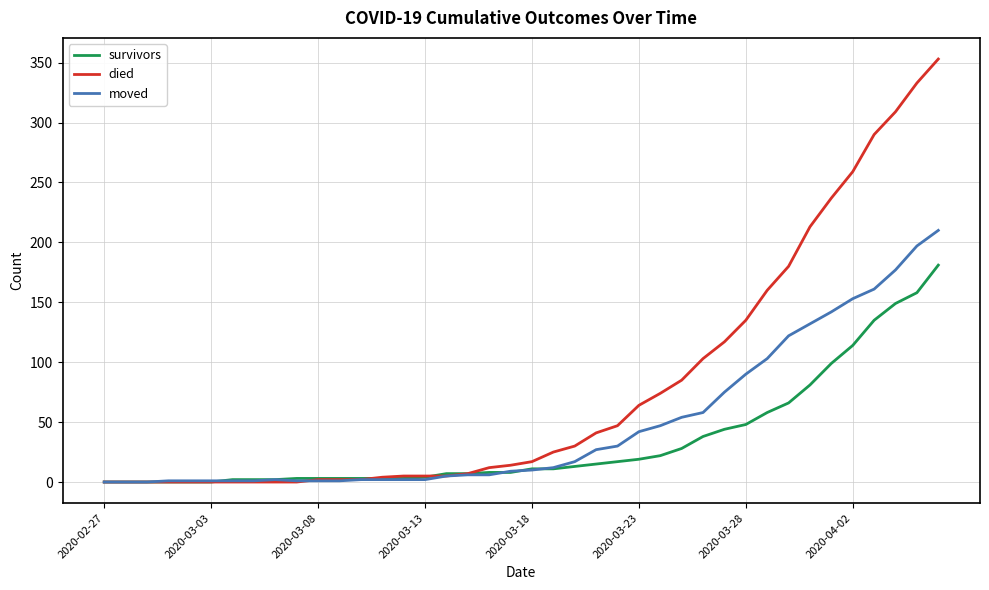

Rank the series by their average value, from highest to lowest.

died, moved, survivors